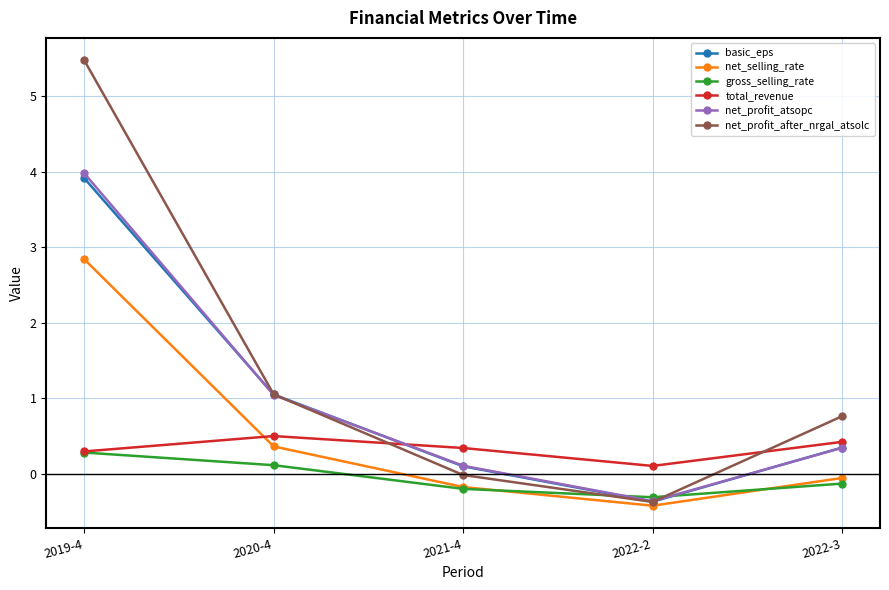

Which series has the largest range (max minus min)?

net_profit_after_nrgal_atsolc